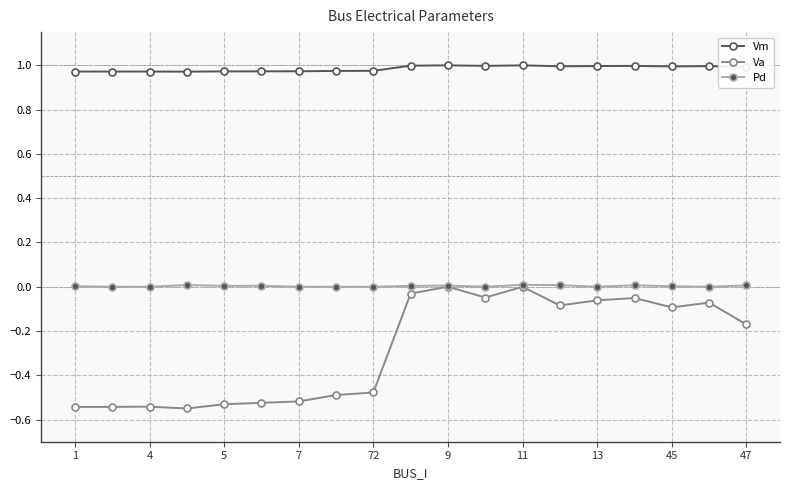

Rank the series by their average value, from highest to lowest.

Vm, Pd, Va